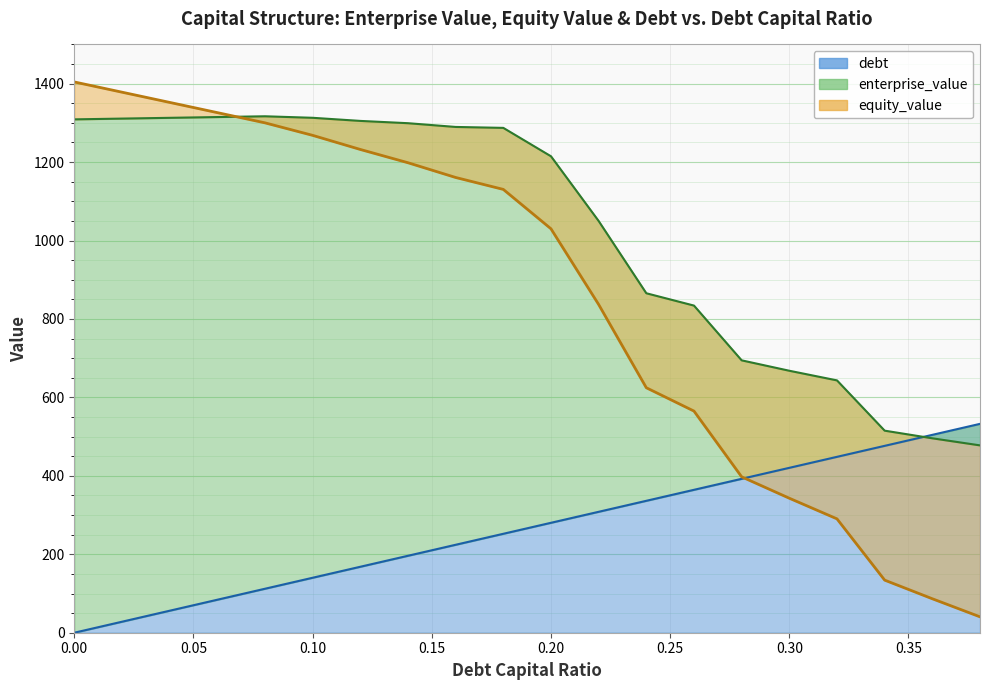

At 0.02, list the series in order from largest to smallest.

equity_value, enterprise_value, debt